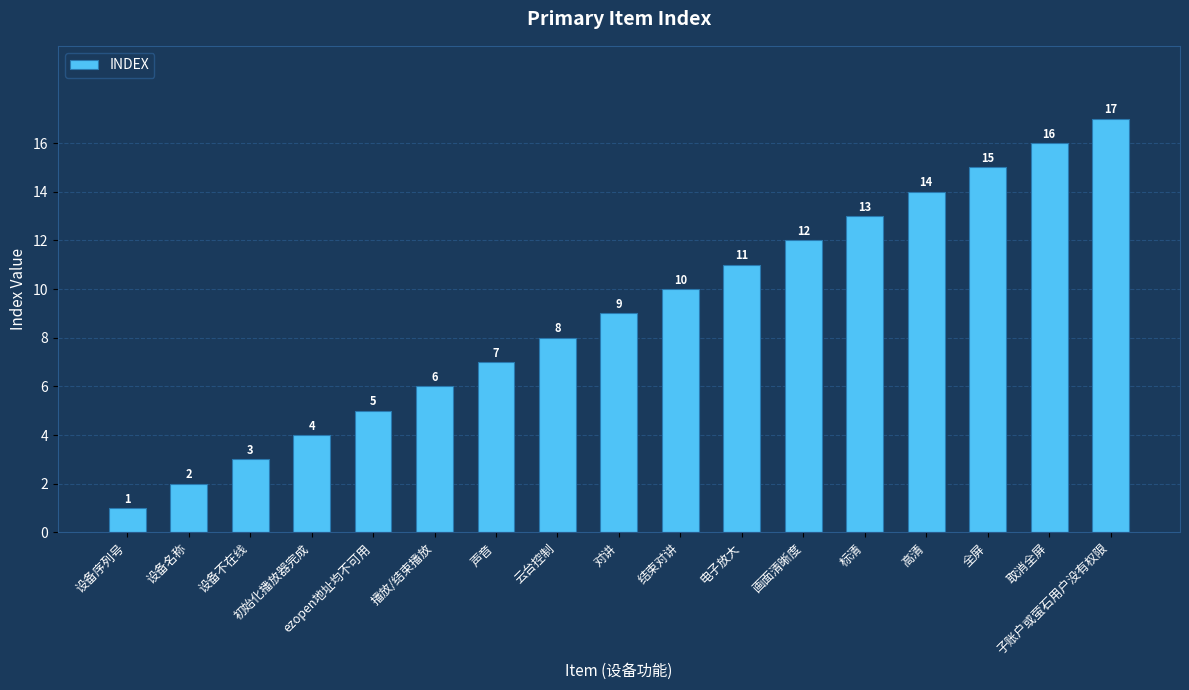

Rank the categories by value from lowest to highest.

设备序列号, 设备名称, 设备不在线, 初始化播放器完成, ezopen地址均不可用, 播放/结束播放, 声音, 云台控制, 对讲, 结束对讲, 电子放大, 画面清晰度, 标清, 高清, 全屏, 取消全屏, 子账户或萤石用户没有权限